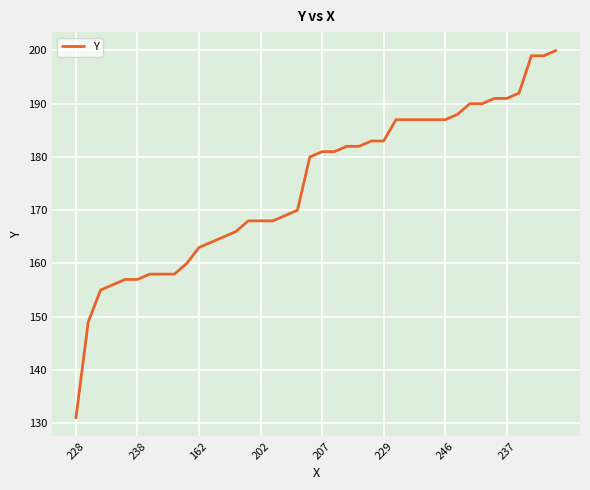

How many distinct data groups are displayed?

1